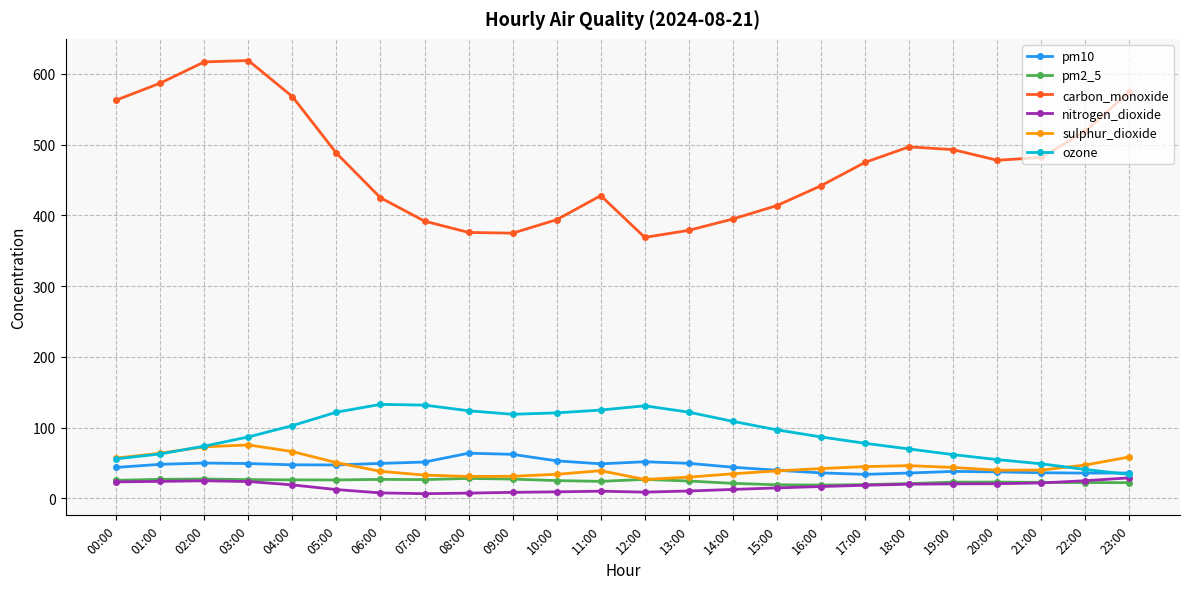

What is the label of the 12th point from the right?

12:00